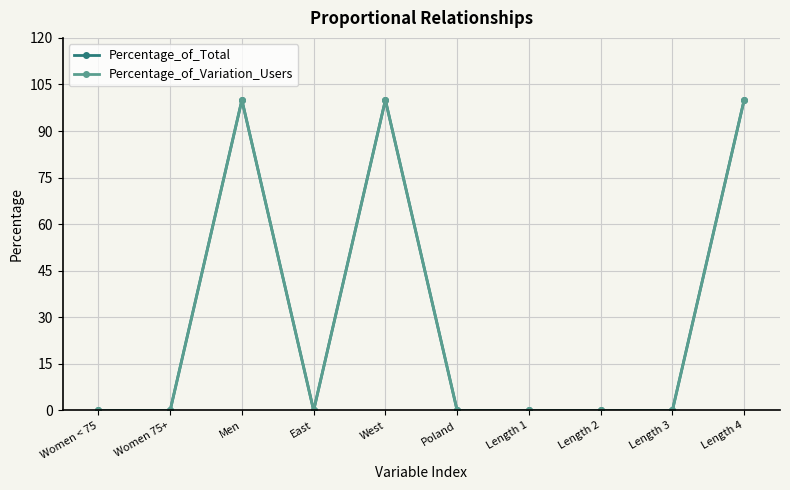

Does the chart have visible grid lines?

Yes